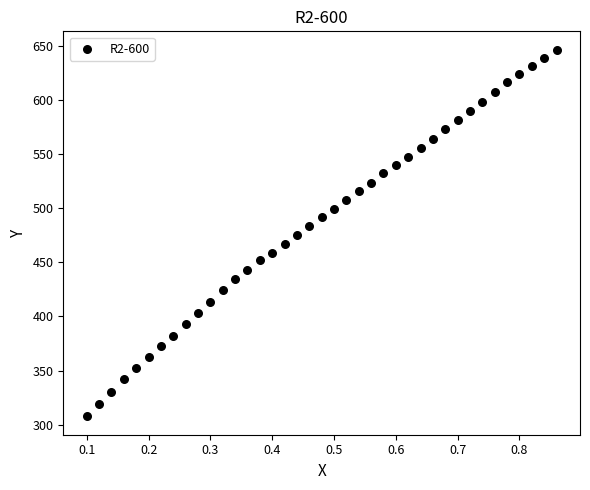

What is the range of Y values (max minus min)?

339.0